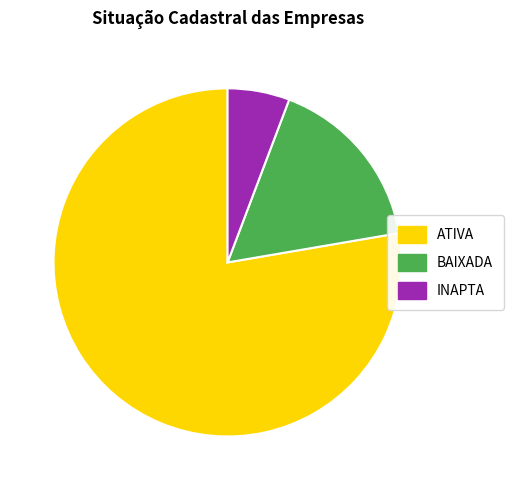

How many slices are in this pie chart?

3